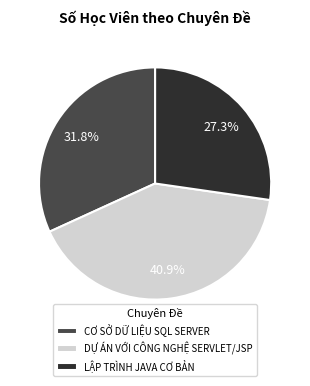

Rank the categories by value from highest to lowest.

DỰ ÁN VỚI CÔNG NGHỆ SERVLET/JSP, CƠ SỞ DỮ LIỆU SQL SERVER, LẬP TRÌNH JAVA CƠ BẢN